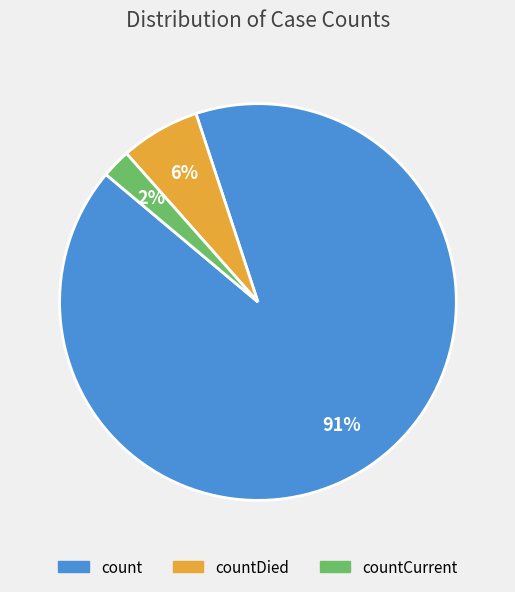

To the nearest percent, what is the average slice percentage?

33%